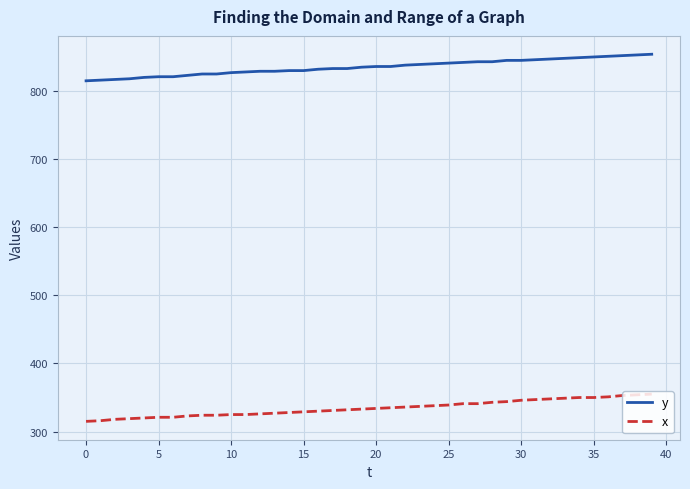

True or false: y and x intersect in this chart.

False